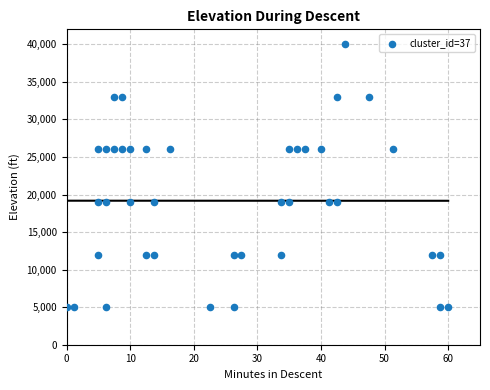

What is the range of Y values (max minus min)?

35000